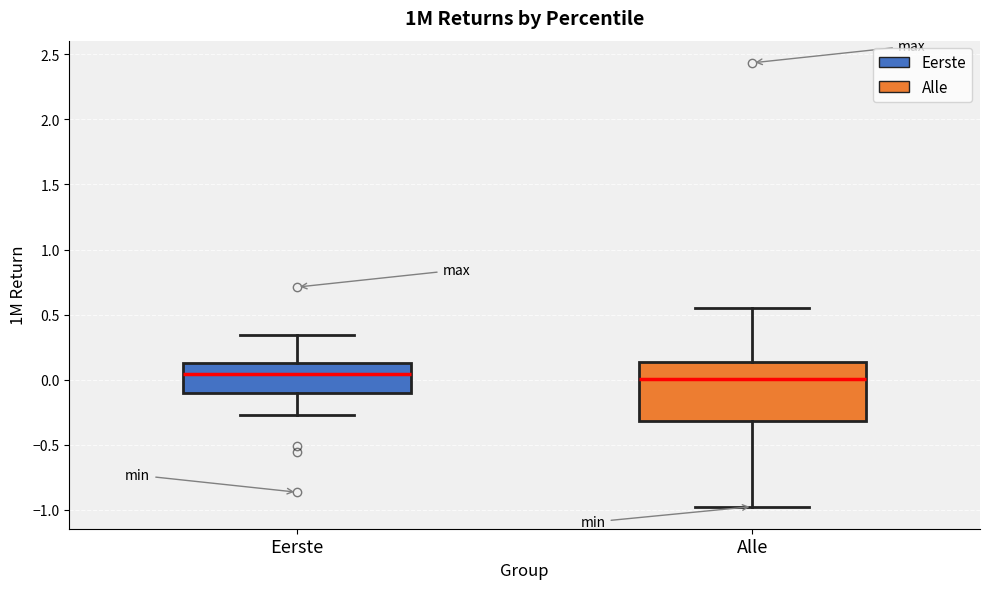

Reading left to right, transcribe this box plot: for each box, give where its median line is, the range the box spans, and where its two whiskers end, as read against the y-axis. The values are not printed on the chart, so give them approximately, as read against the axis.

Eerste: median 0.05, box -0.10 to 0.15, whiskers -0.25 to 0.35
Alle: median 0.00, box -0.30 to 0.15, whiskers -0.95 to 0.55